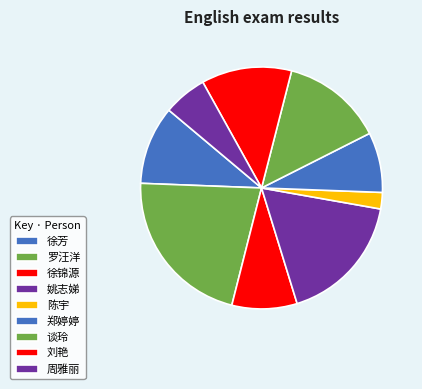

How many slices are in this pie chart?

9